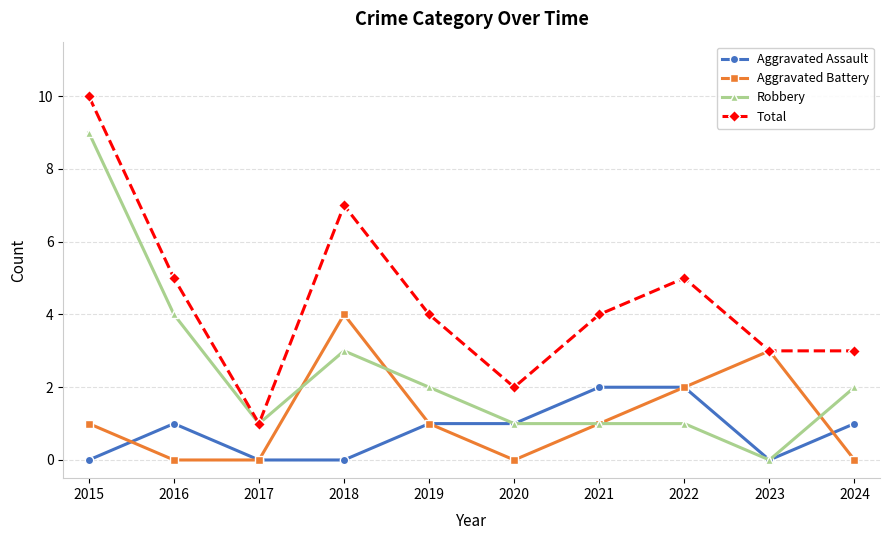

What is the total value across all series at 2023?

6